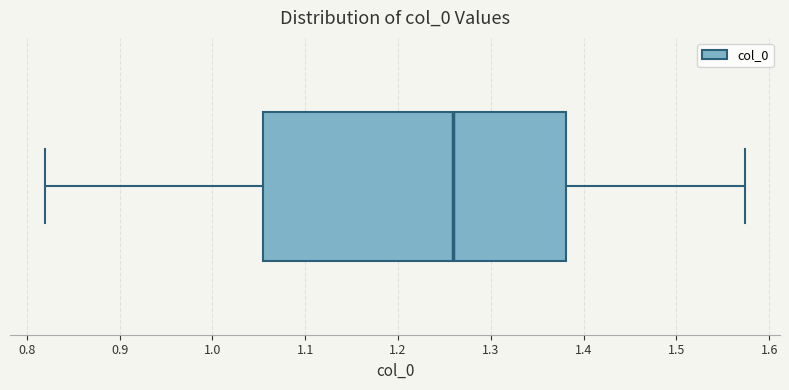

Where is the right edge of the box on the x-axis? The values are not printed on the chart, so give them approximately, as read against the axis.

1.38